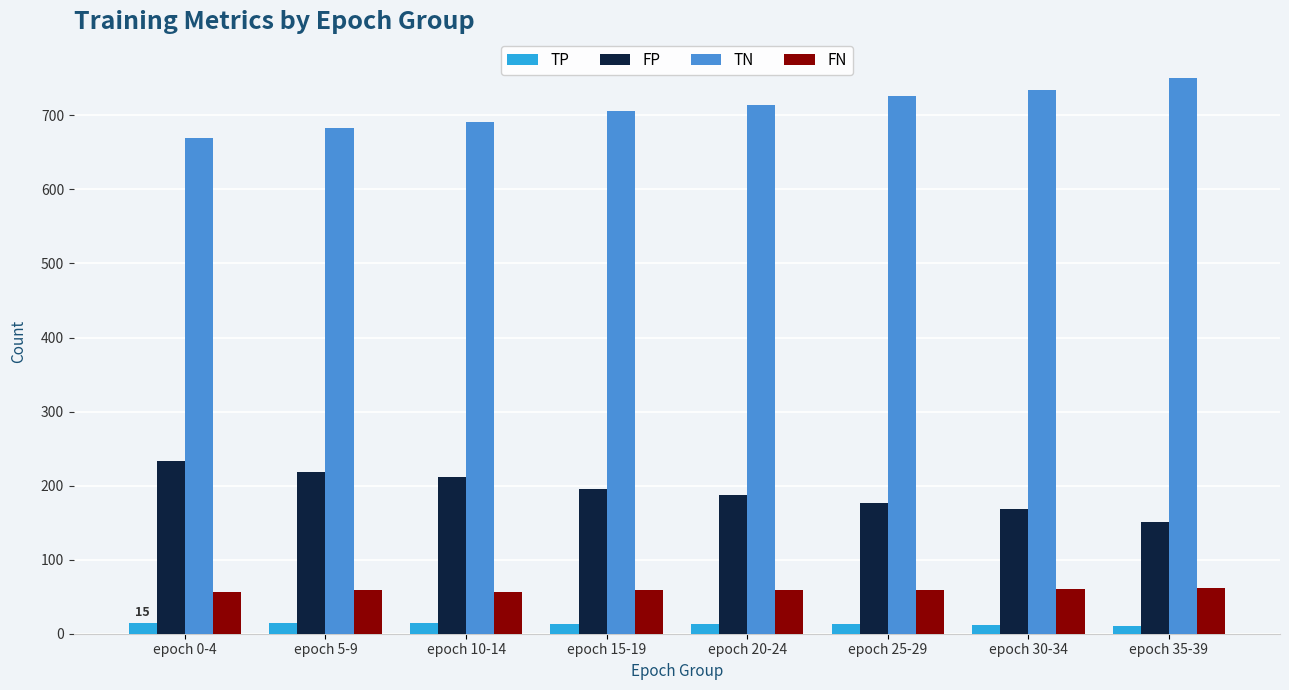

Count the FN values in the range 59 to 60.

5